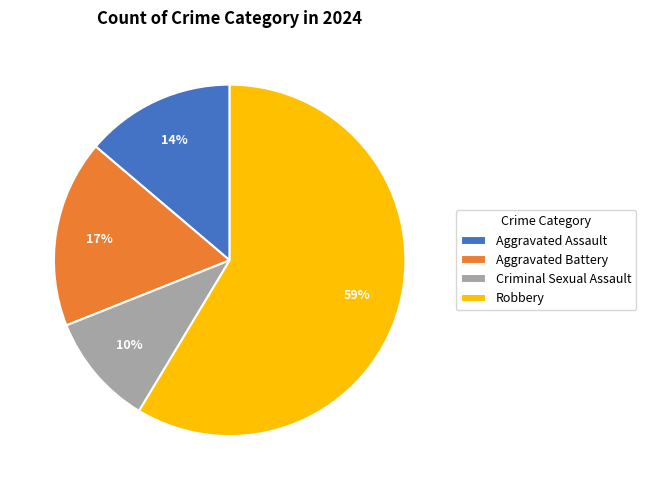

How many segments does this pie chart have?

4